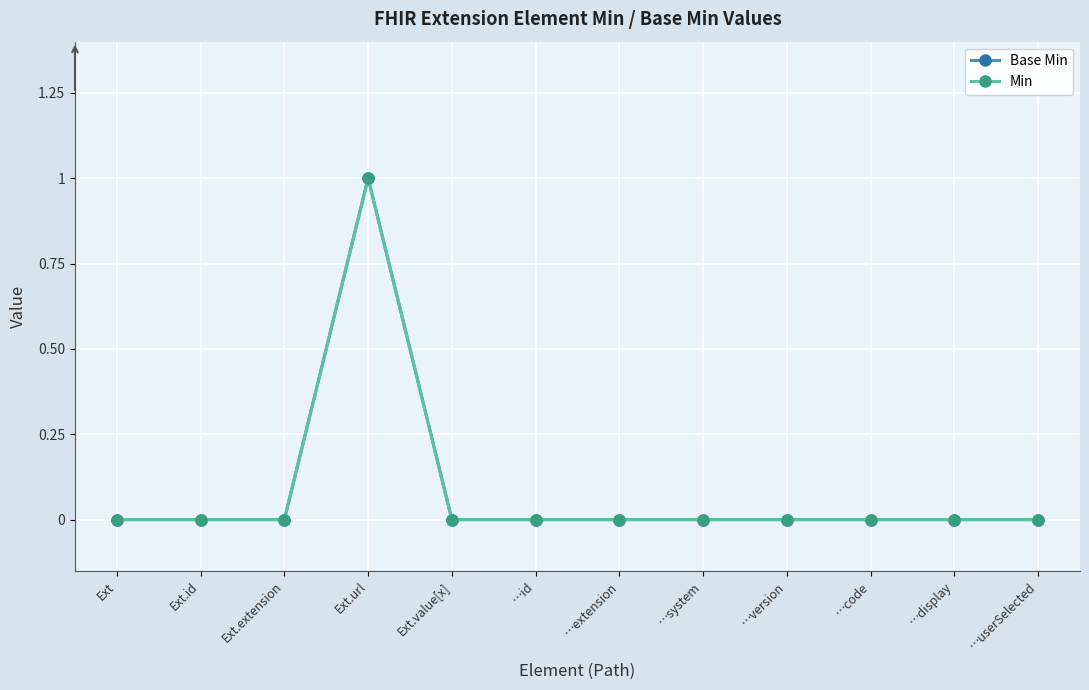

The value of Base Min at Ext.value[x] is 0. True or false?

True